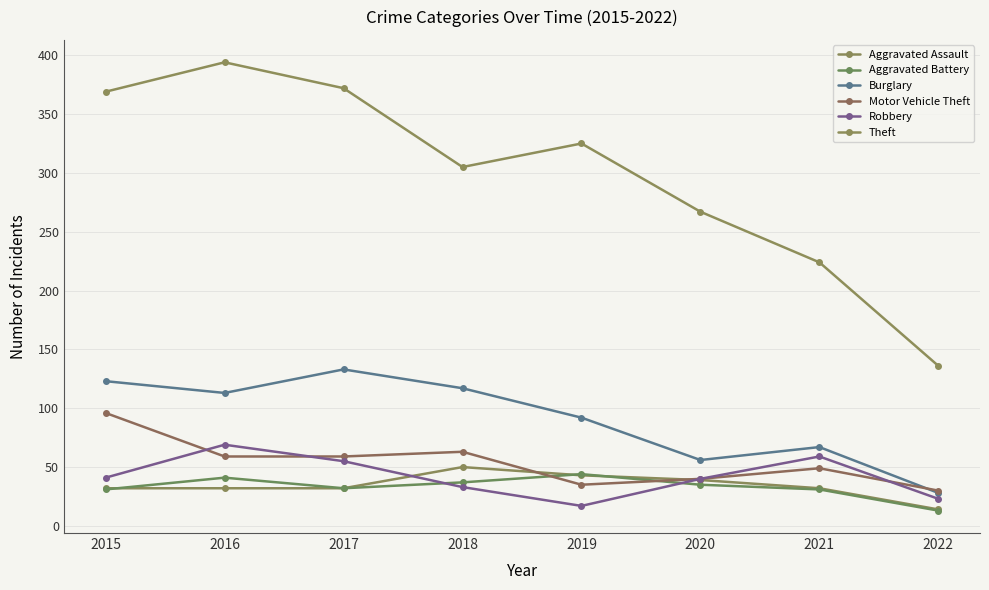

Does the chart display data point markers on the line(s)?

Yes